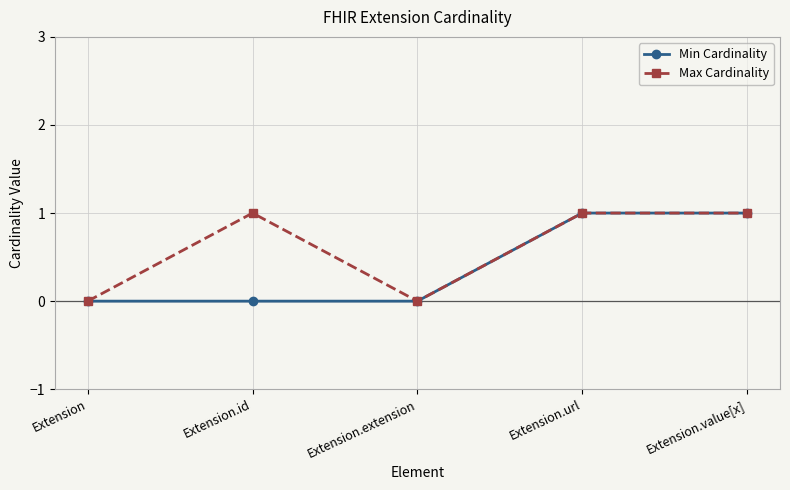

How many interior local valleys does the Max Cardinality series have?

1